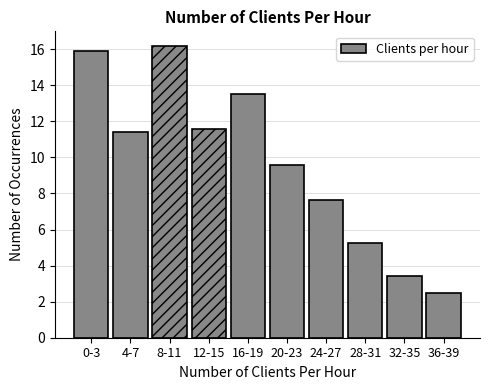

Reading left to right, transcribe all the data shown in this chart.

0-3=15.9	4-7=11.4	8-11=16.2	12-15=11.6	16-19=13.5	20-23=9.6	24-27=7.6	28-31=5.3	32-35=3.4	36-39=2.5